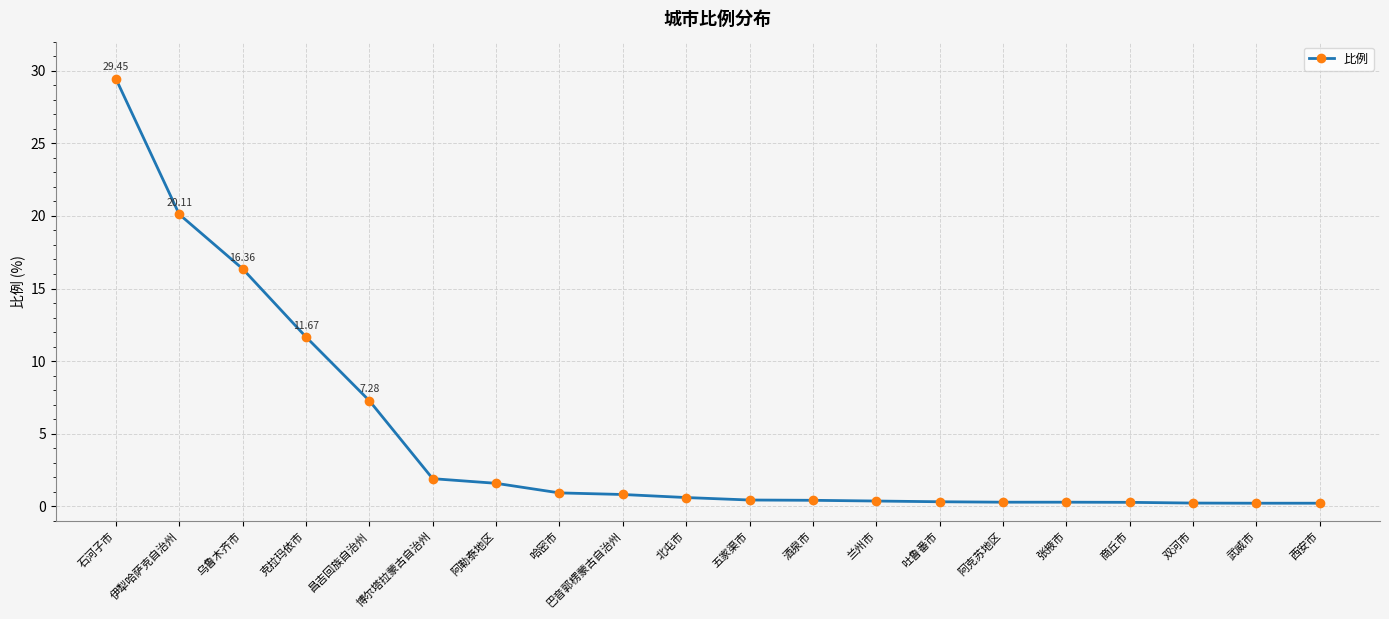

What is the difference between the maximum and second lowest values?

29.2